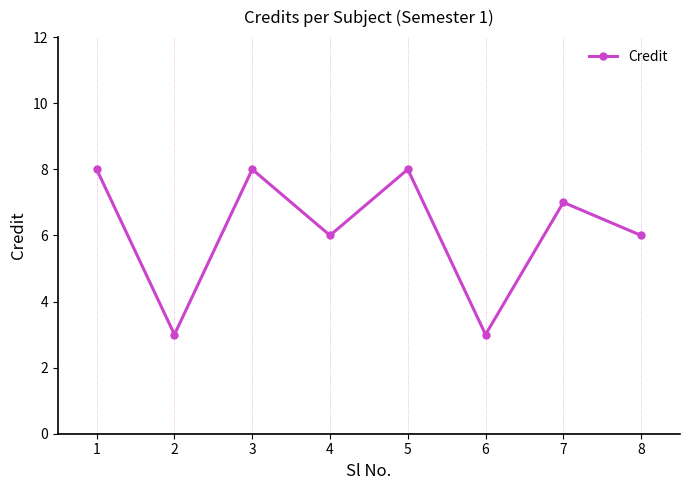

What is the greatest value displayed?

8